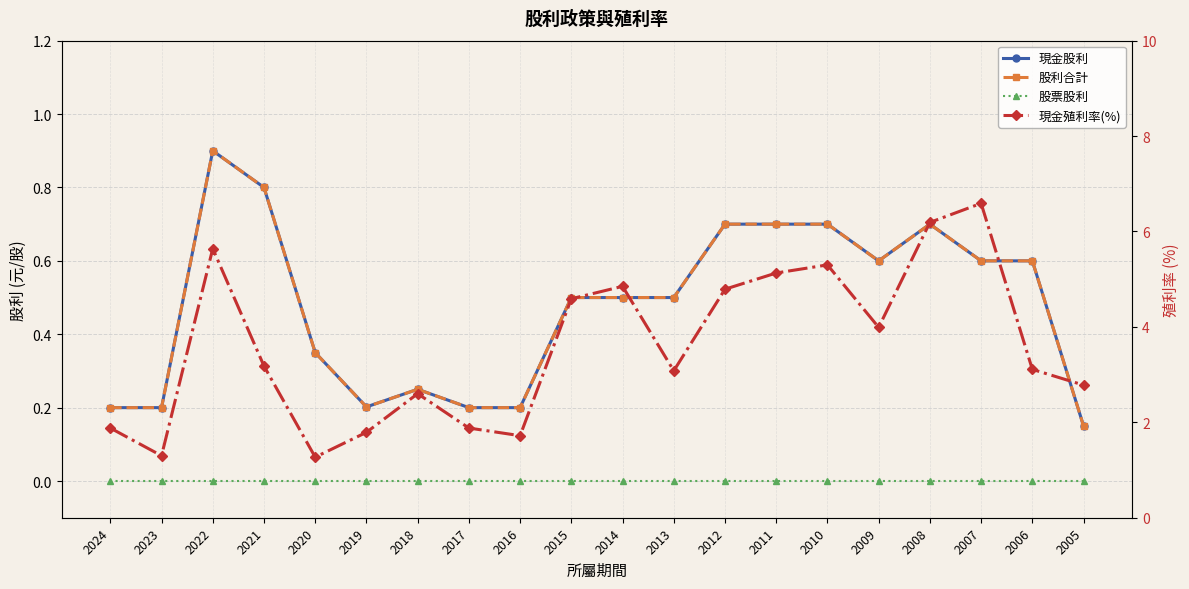

Which has a higher value, 2013 or 2014?

2013